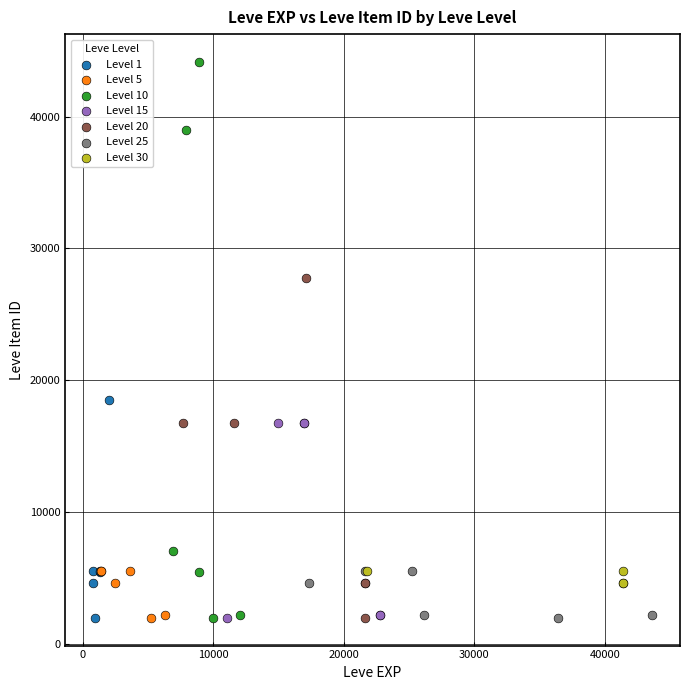

Which series reaches the maximum Y coordinate?

Level 10